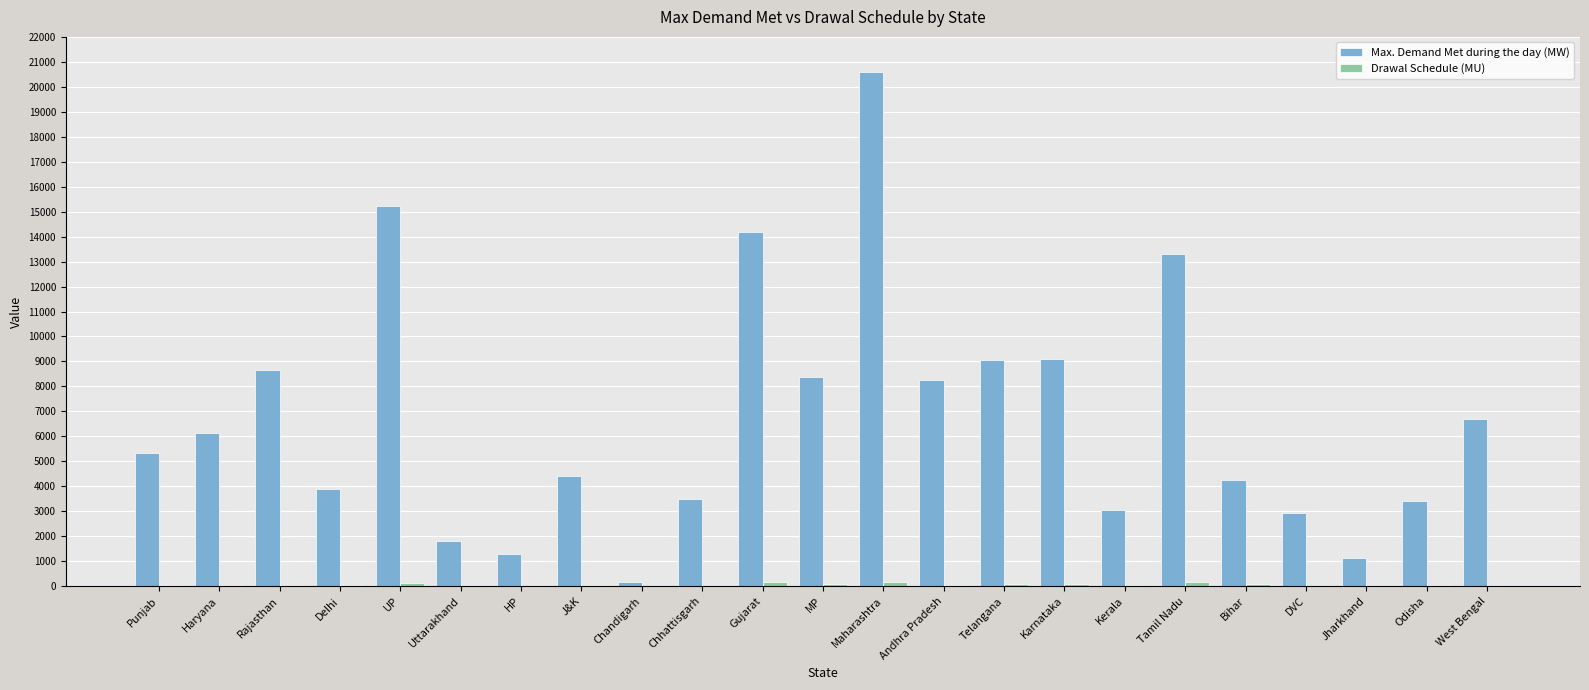

Which category has the highest value across all series?

Maharashtra